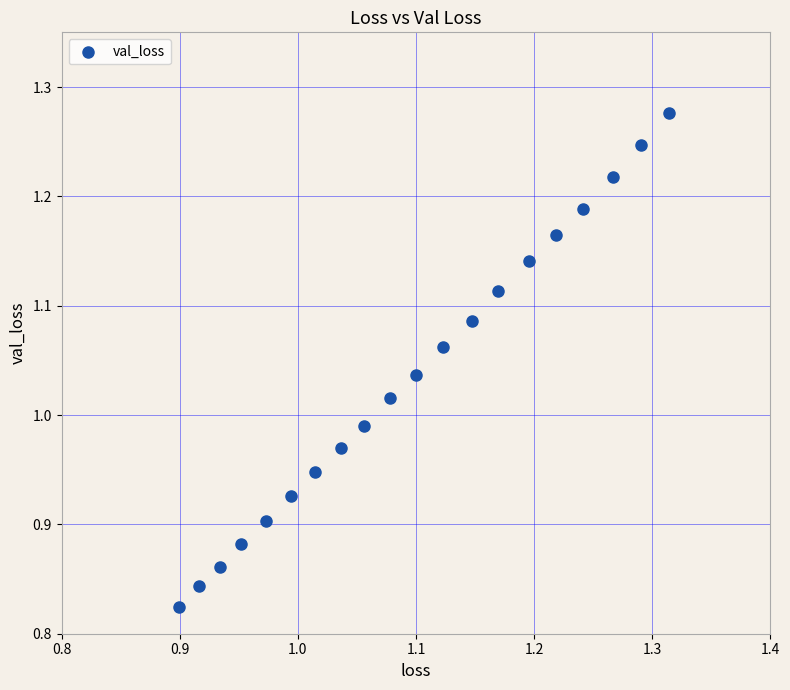

What is the range of Y values (max minus min)?

0.5